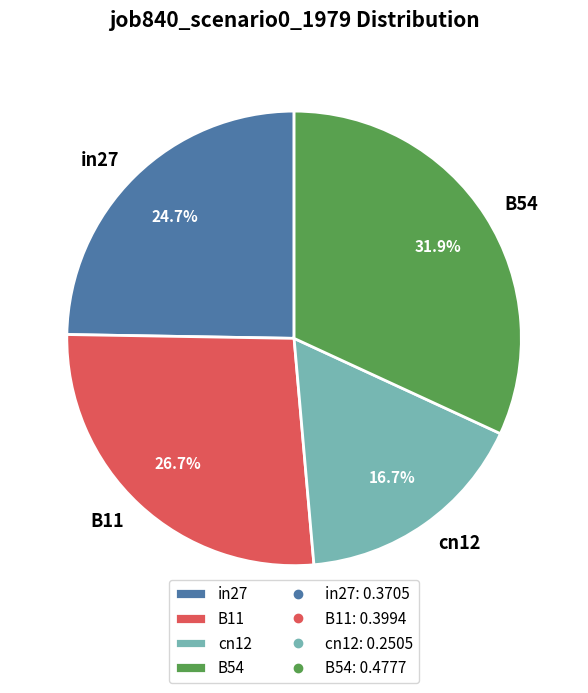

Is there a majority slice in this chart?

No